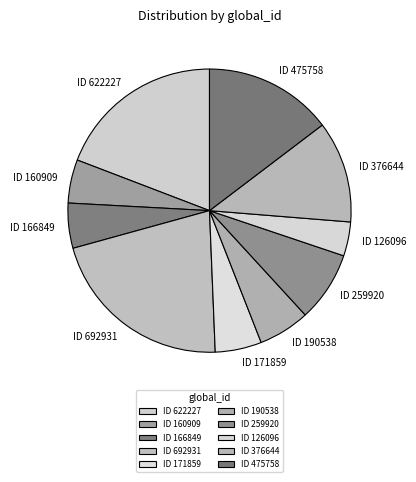

Is it true that ID 475758 is 15% of the pie?

True